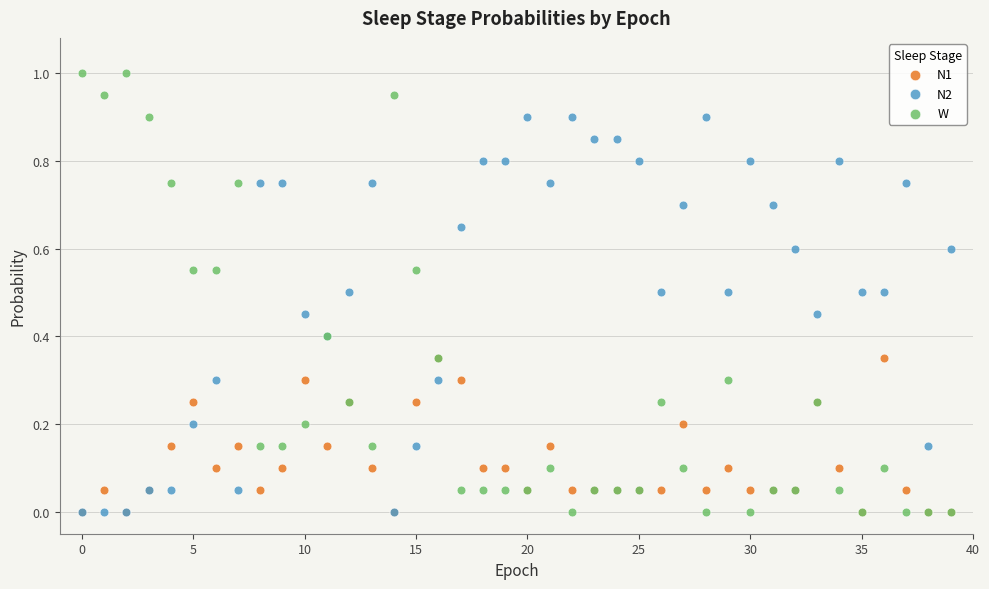

Which series has the widest spread of Y values?

W